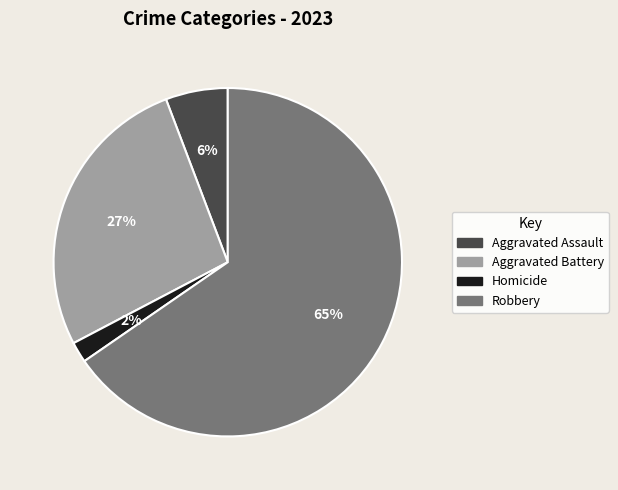

Is there any slice that represents more than half of the pie?

Yes